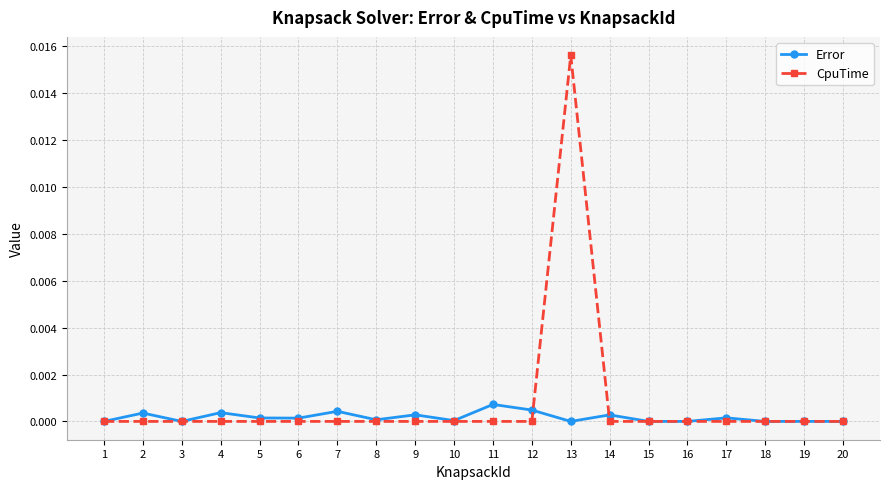

At 9, list the series in order from largest to smallest.

Error, CpuTime